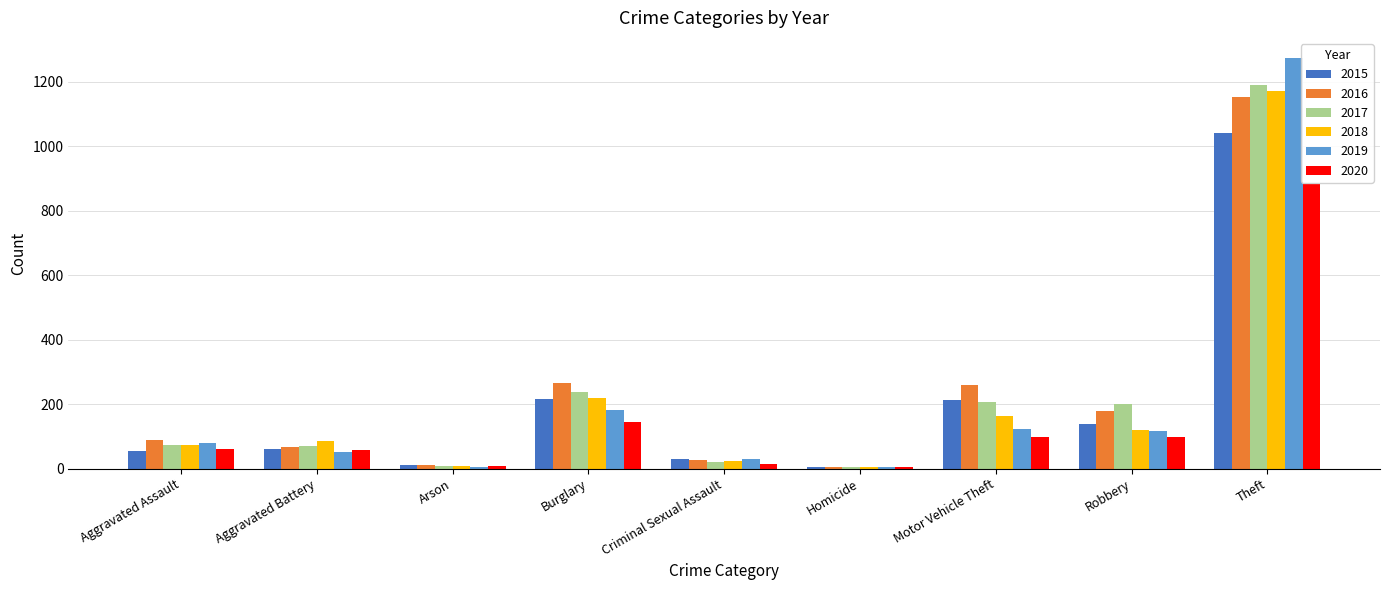

Is it true that 2016 equals 158 at Aggravated Assault?

False